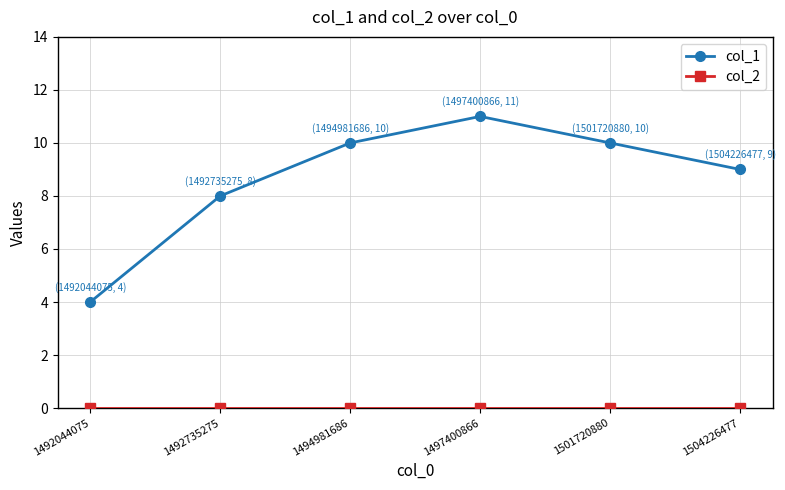

True or false: col_1 has more than 1 points higher than both neighbors.

False